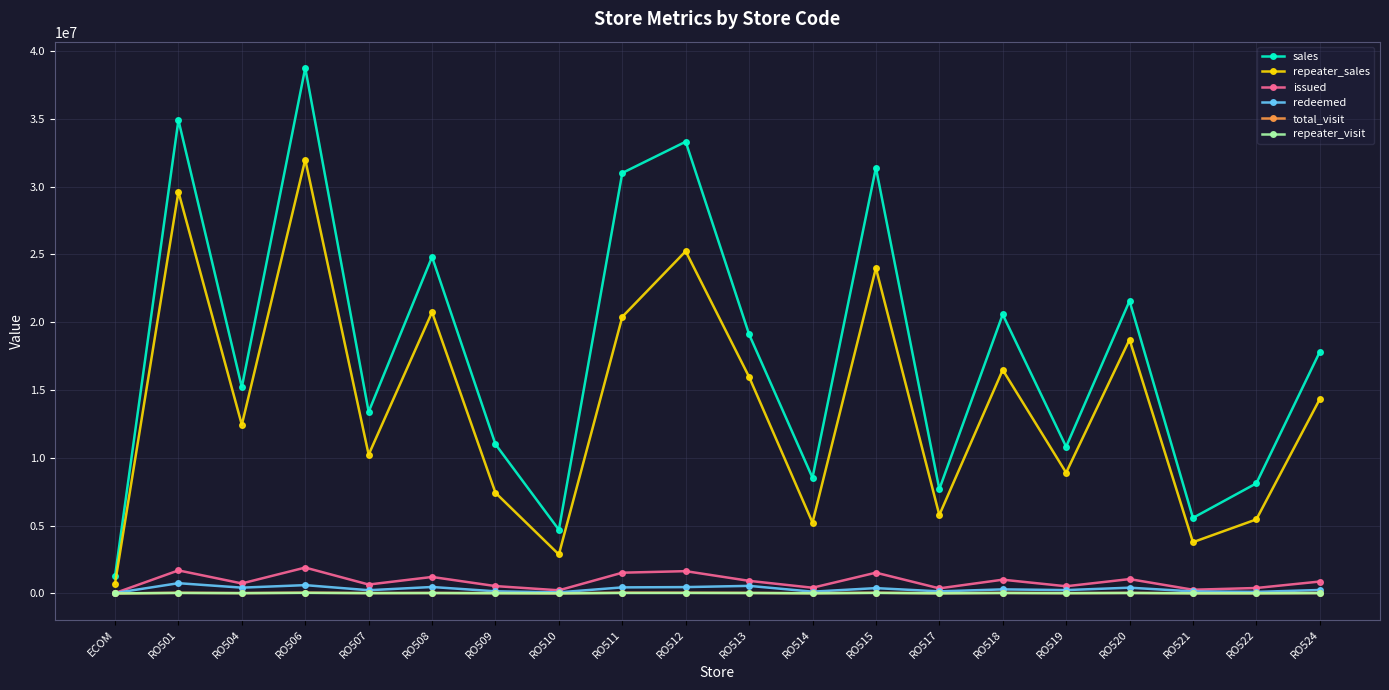

What is the total value across all series at RO504?

28847560.4